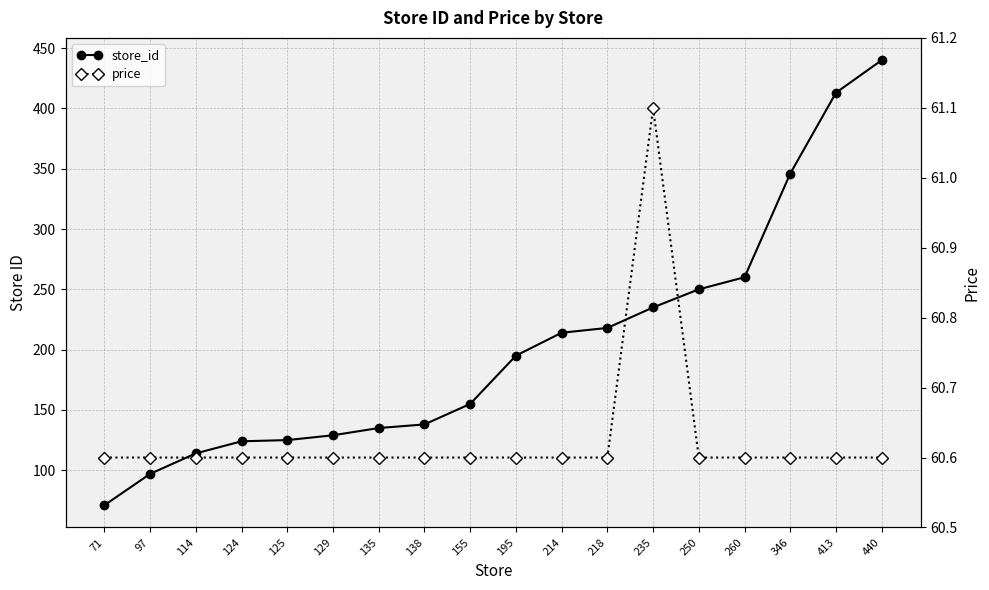

Which series has the widest spread of values?

store_id